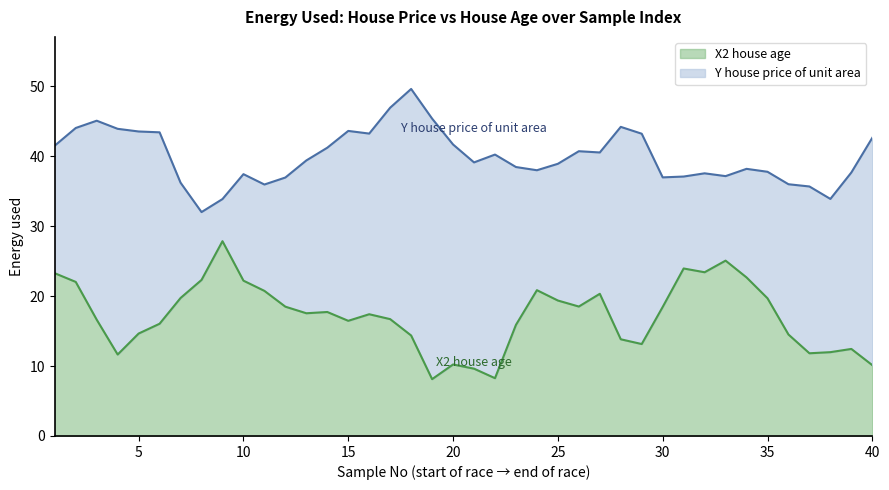

What is the lowest value of the X2 house age series?

8.1